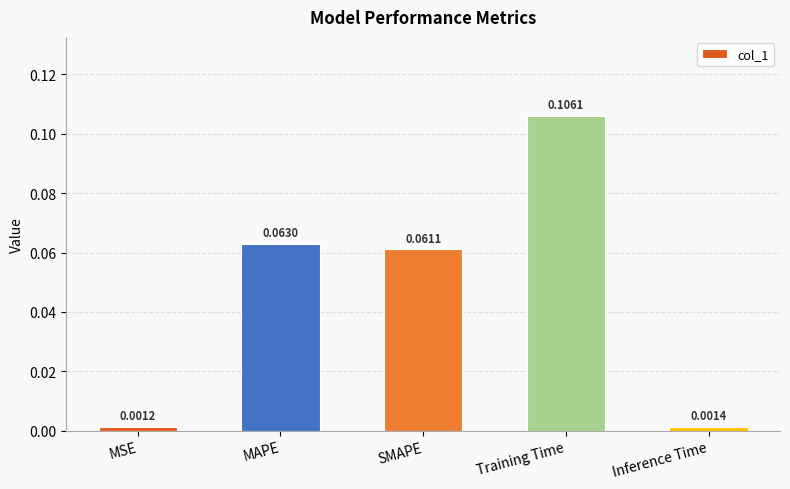

At which category does the chart reach its peak across all series?

Training Time